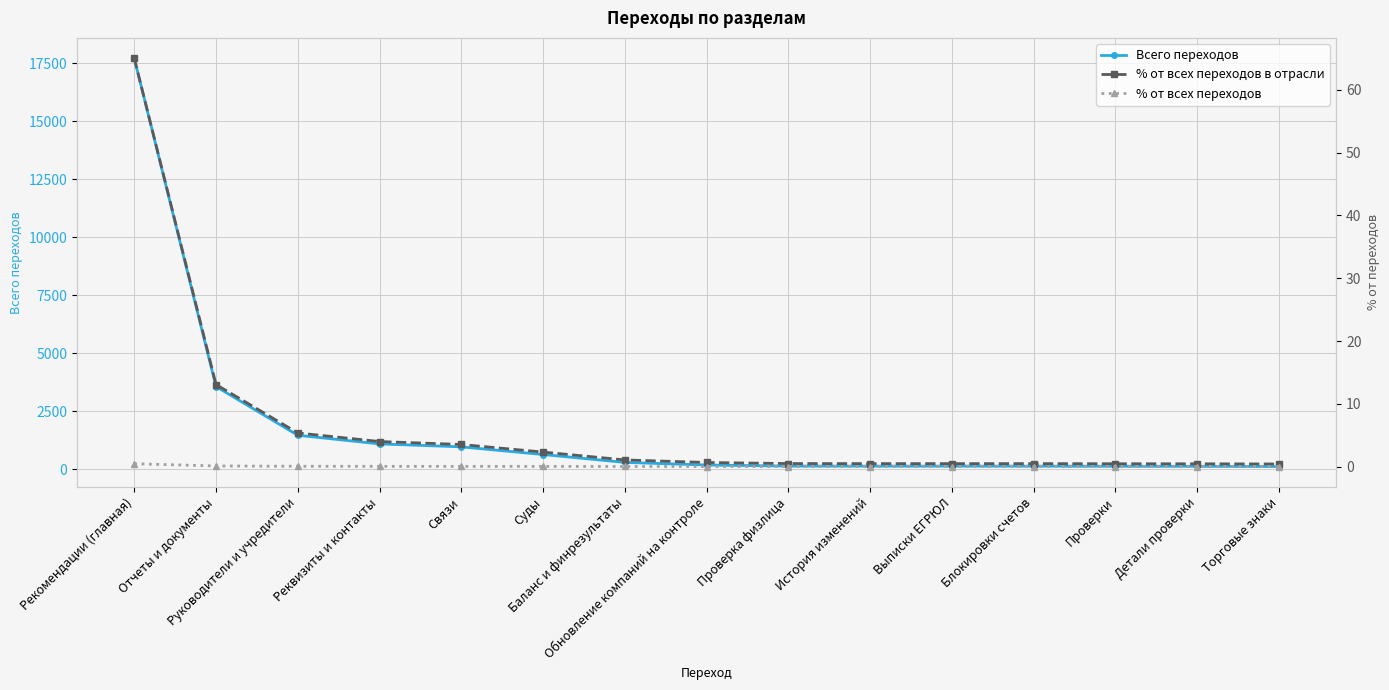

What position from the left is Связи?

5